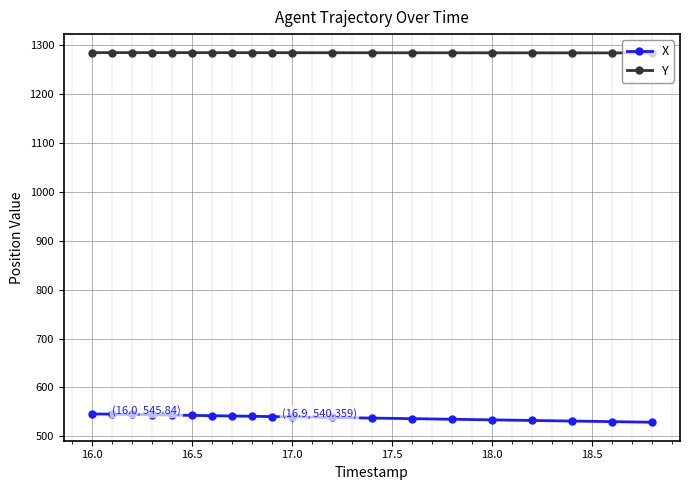

What is the average value of the Y series?

1284.7